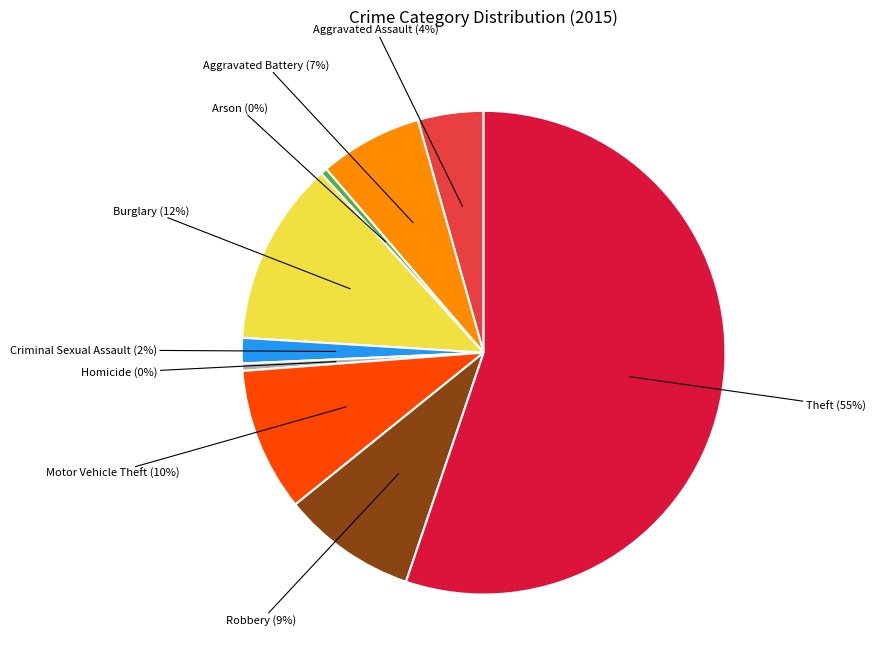

To the nearest percent, what portion does Motor Vehicle Theft represent?

10%